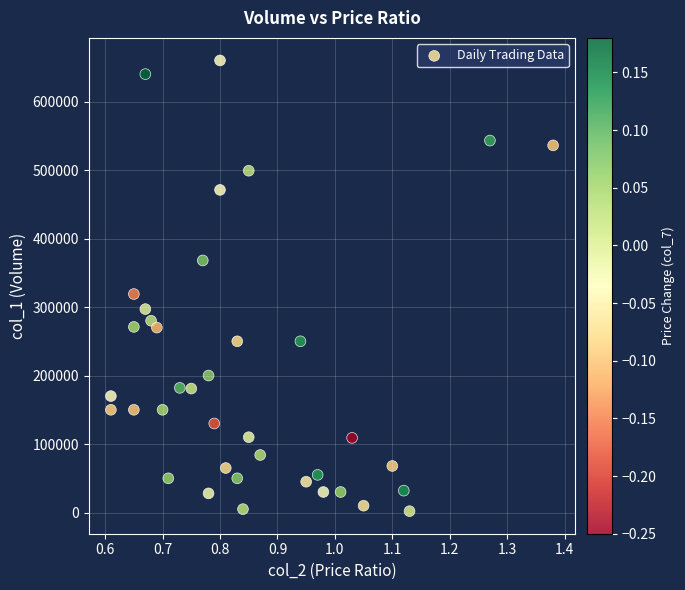

What is the range of Y values (max minus min)?

658000